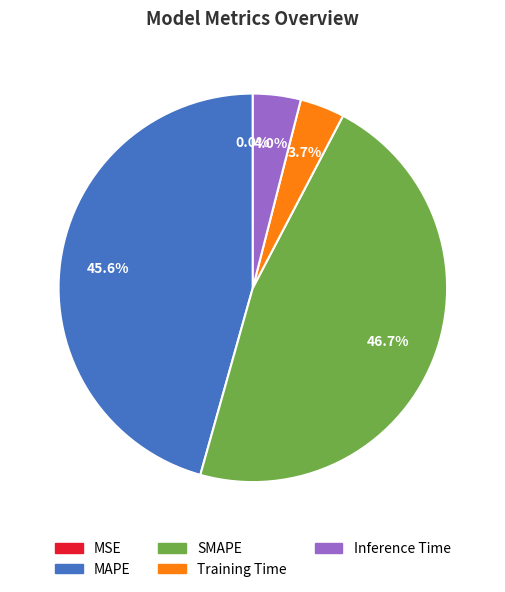

What percentage do Training Time and SMAPE together represent?

50.4%